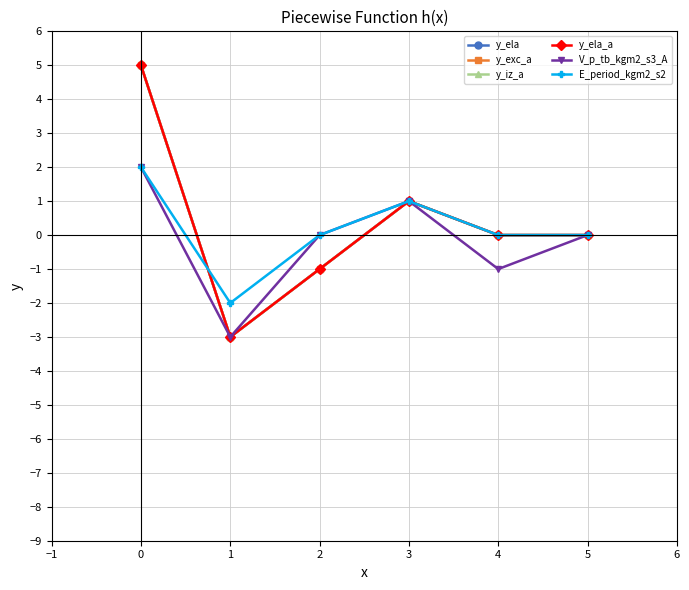

What is the smallest value displayed?

-3